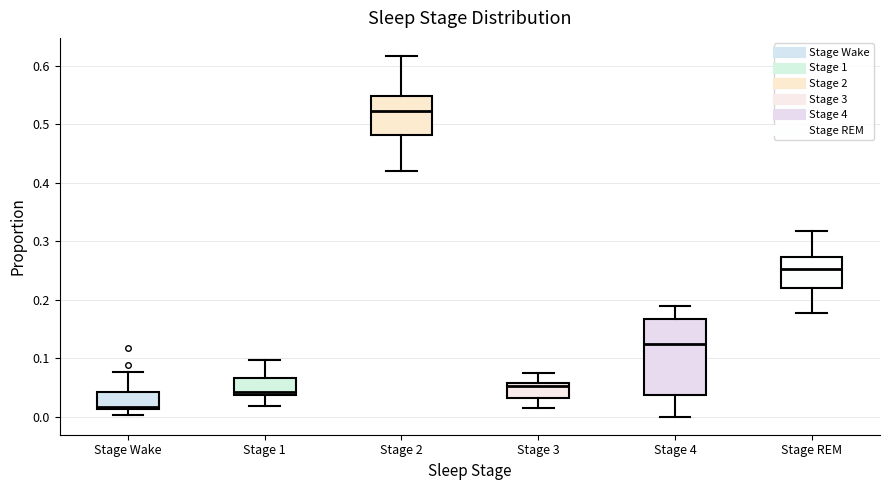

Comparing the boxes themselves (not the whiskers), which one is the tallest?

Stage 4